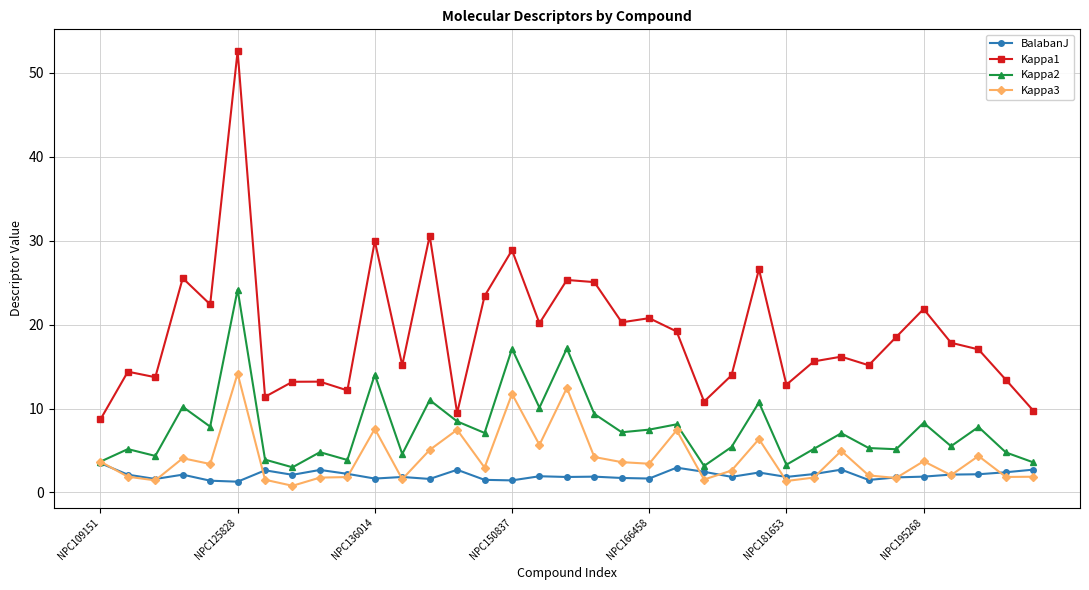

What is the sum of all Kappa3 values?

144.0